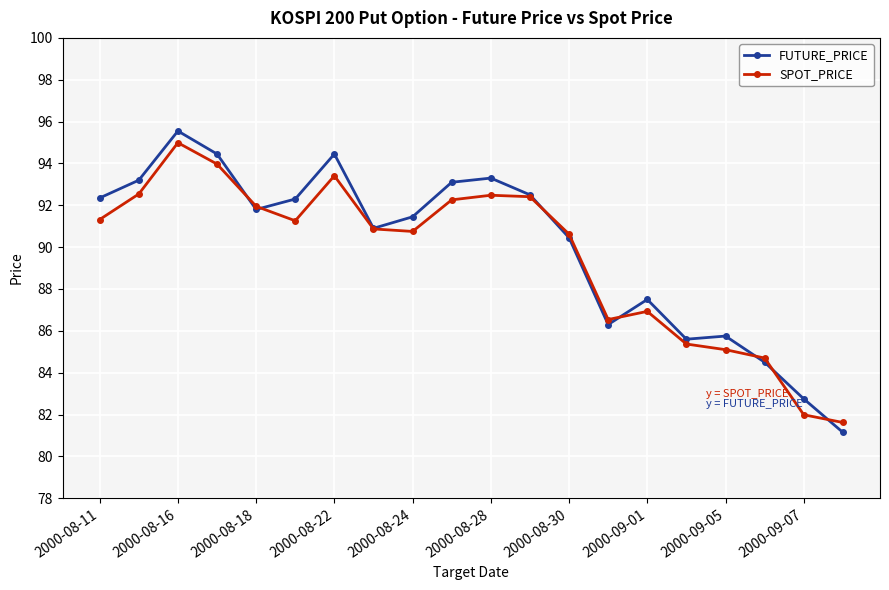

Which series has the largest range (max minus min)?

FUTURE_PRICE